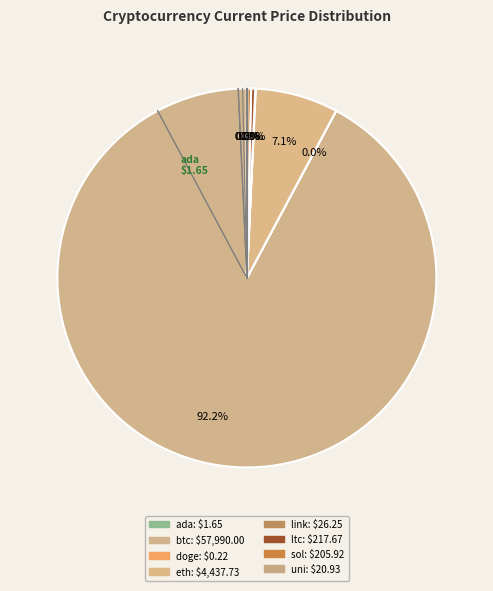

Rank the categories by value from lowest to highest.

doge, ada, uni, link, sol, ltc, eth, btc